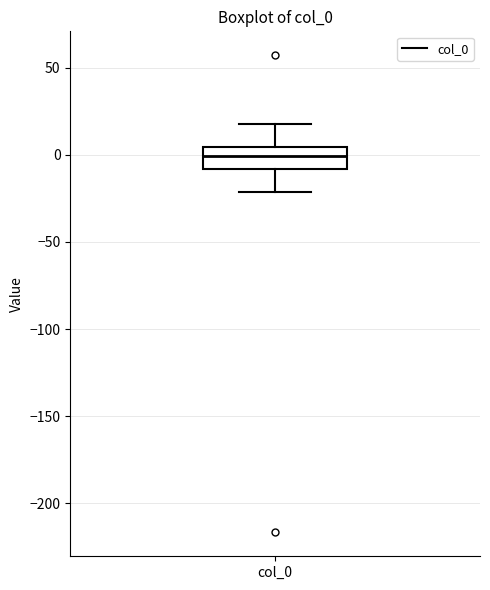

Transcribe this box plot: give where the median line is, the range the box spans, and where the two whiskers end, as read against the y-axis. The values are not printed on the chart, so give them approximately, as read against the axis.

median 0, box -10 to 5, whiskers -20 to 20